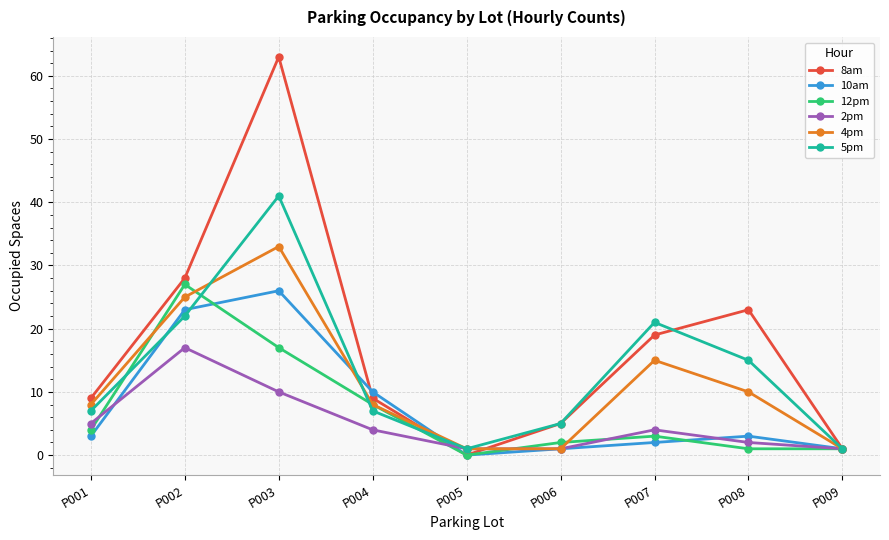

The value of 12pm at P003 is 17. True or false?

True